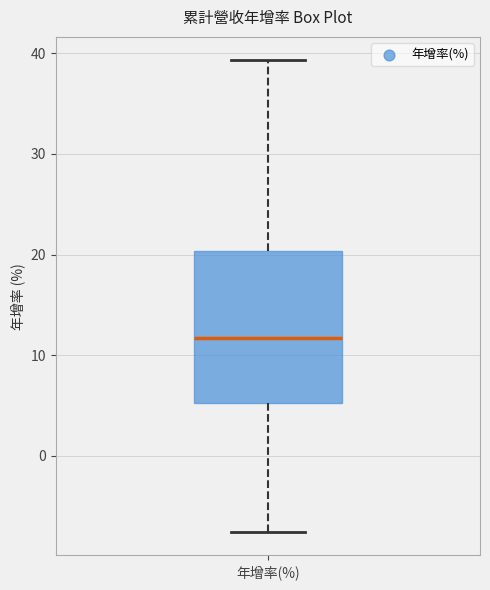

Read this box plot against the y-axis: the position of the median line, the range covered by the box, and the ends of both whiskers. The values are not printed on the chart, so give them approximately, as read against the axis.

median 12, box 5 to 20, whiskers -8 to 39